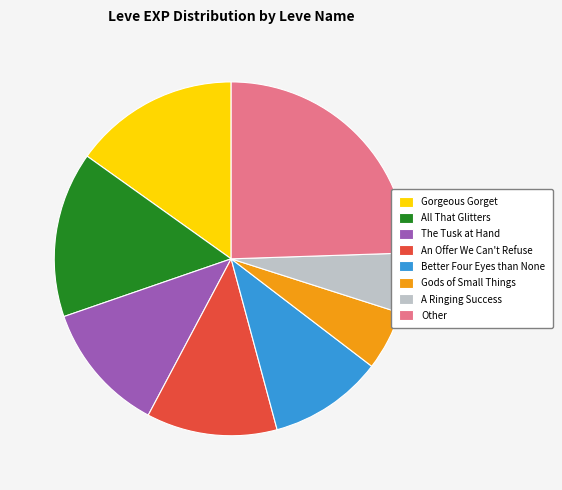

Is the sum of All That Glitters and The Tusk at Hand greater than half?

No